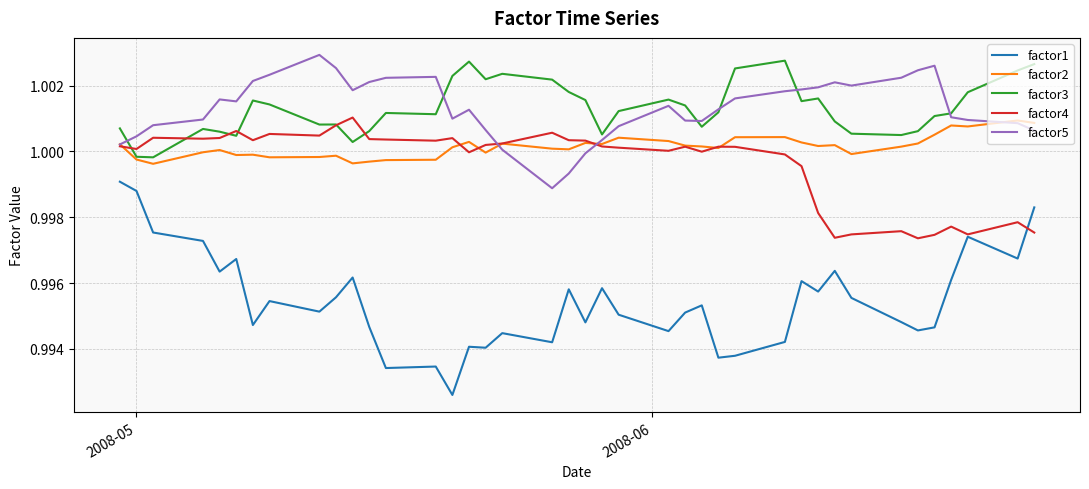

True or false: factor2 and factor1 intersect in this chart.

False